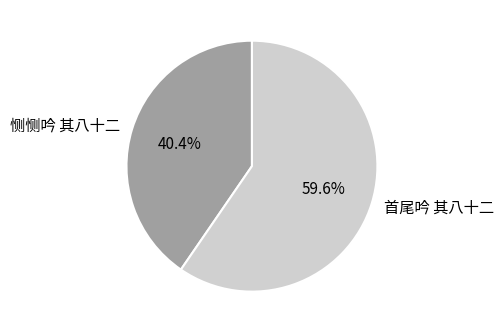

Which has a higher value, 首尾吟 其八十二 or 恻恻吟 其八十二?

首尾吟 其八十二